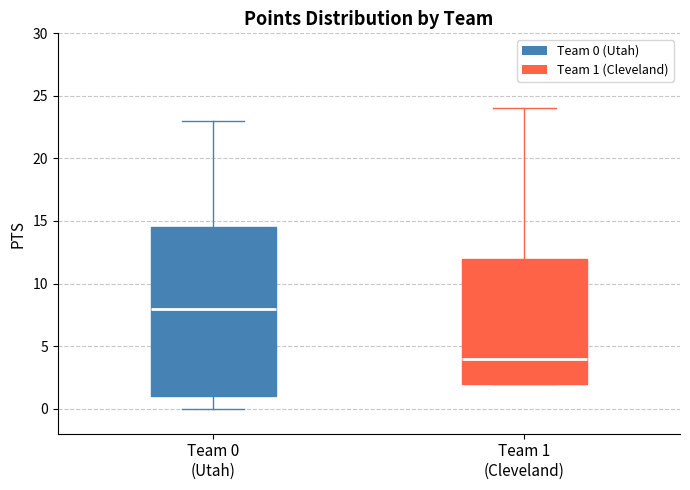

Where is the lower edge of the box for Team 1 (Cleveland) on the y-axis? The values are not printed on the chart, so give them approximately, as read against the axis.

2.0